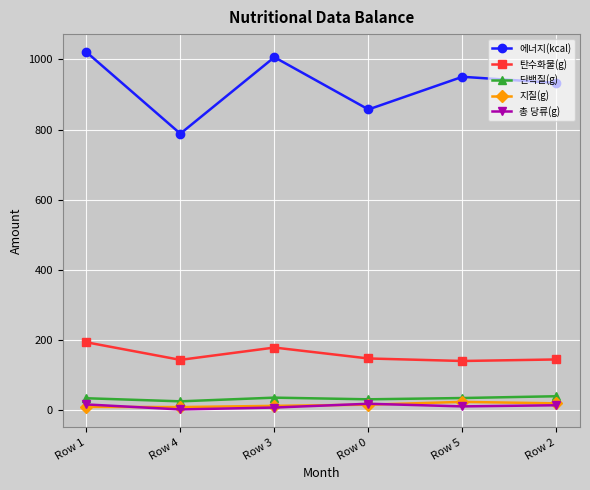

Which series has the widest spread of values?

에너지(kcal)